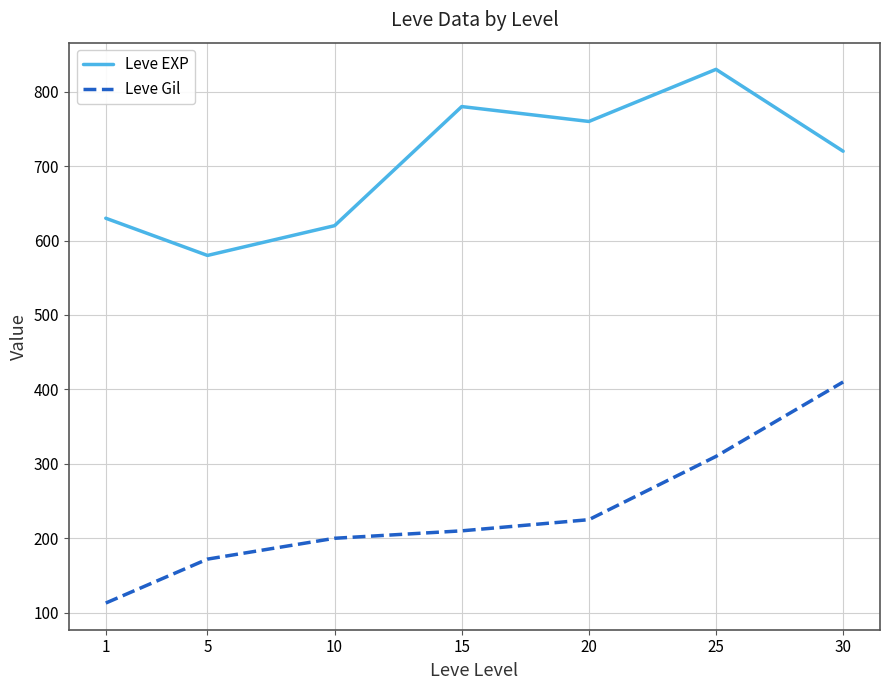

True or false: Leve Gil has more than 0 points higher than both neighbors.

False